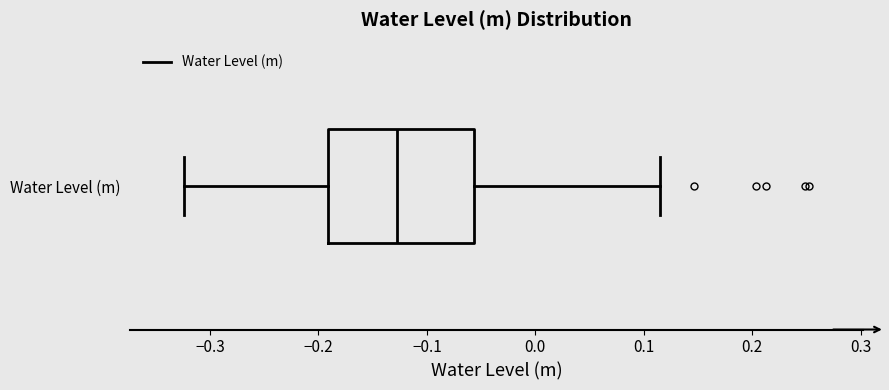

Where does the median line of the box for Water Level (m) sit on the x-axis? The values are not printed on the chart, so give them approximately, as read against the axis.

-0.13